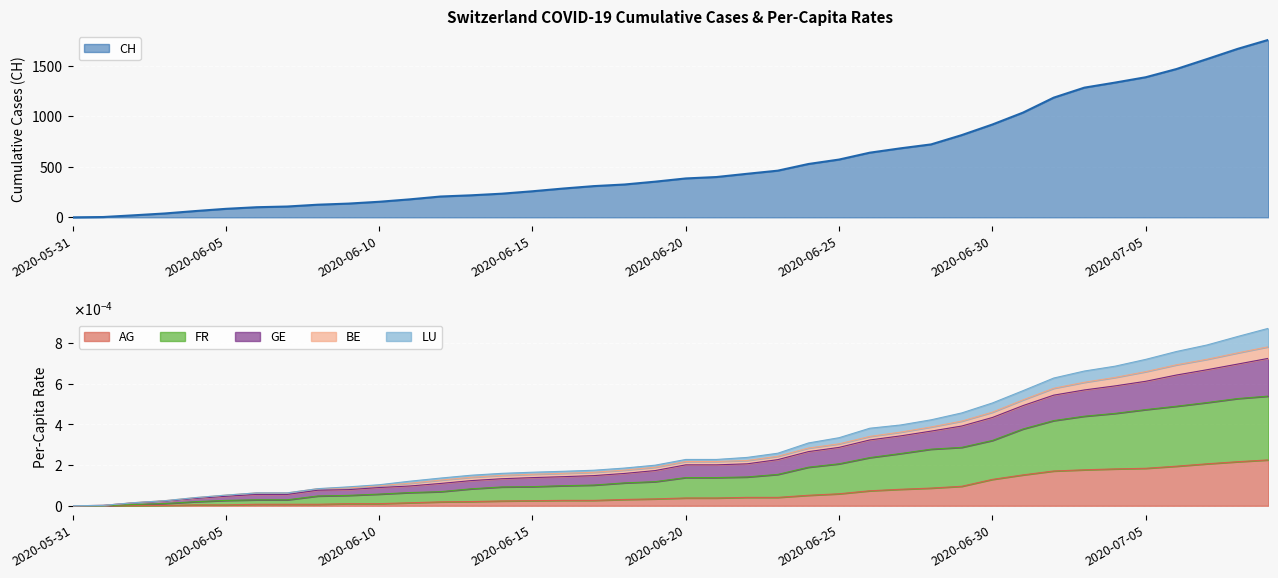

True or false: LU_pc has a value of 0.0 at 2020-06-29.

False